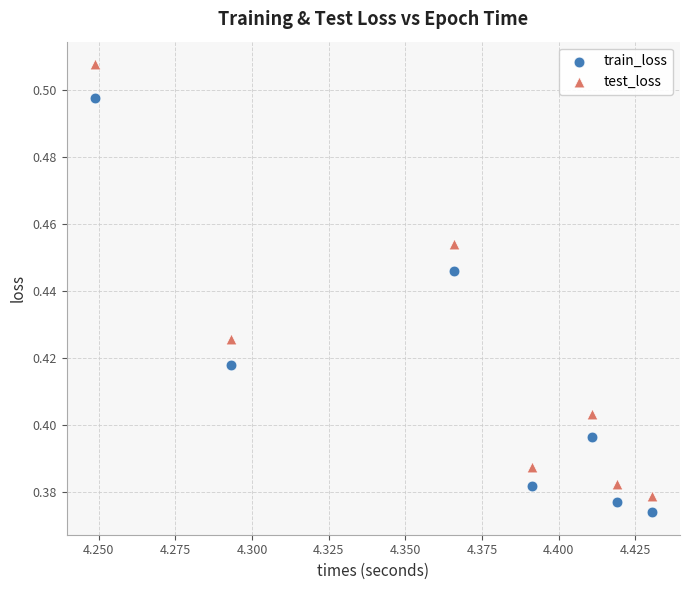

Which series has the largest Y range (max minus min)?

test_loss